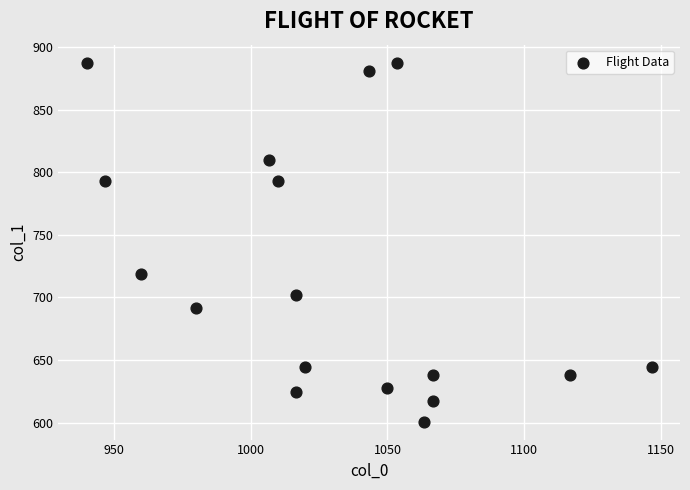

What is the range of X values (max minus min)?

206.7